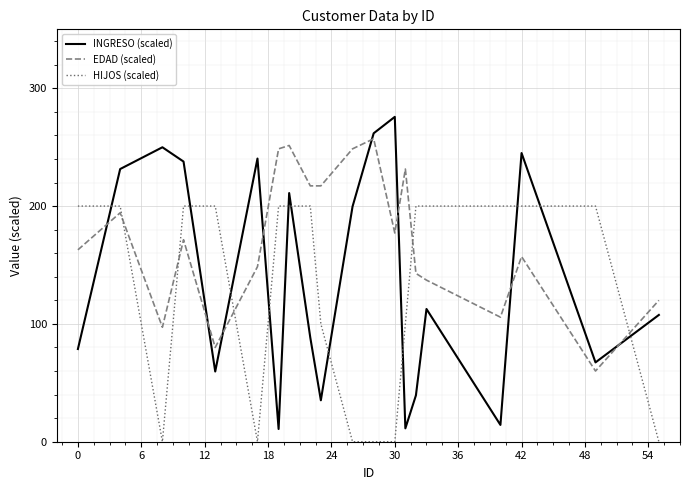

List the series in order of their peak value, highest first.

INGRESO (scaled), EDAD (scaled), HIJOS (scaled)